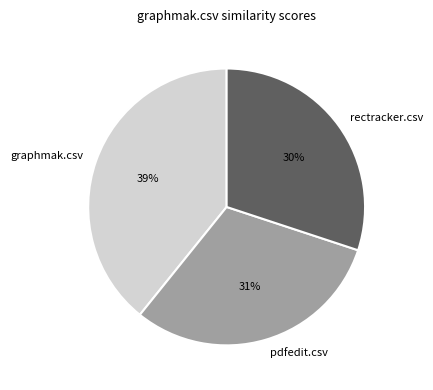

Which slice is the largest?

graphmak.csv